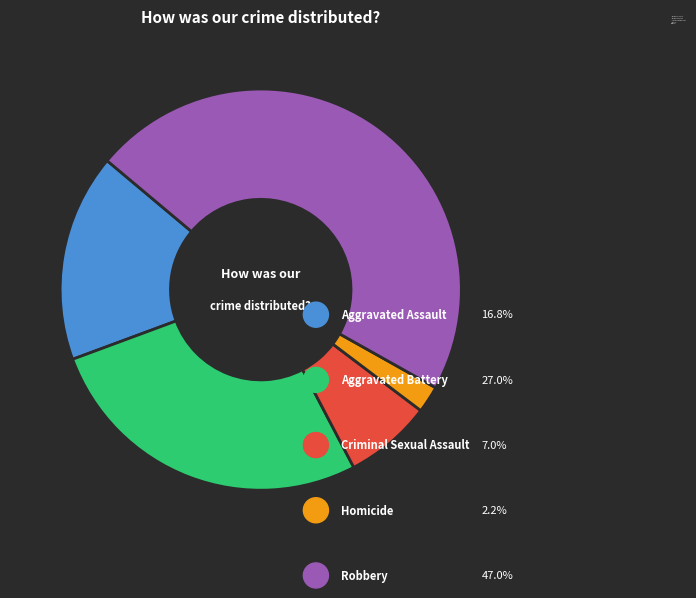

Do Aggravated Battery and Criminal Sexual Assault together represent more than half of the pie?

No